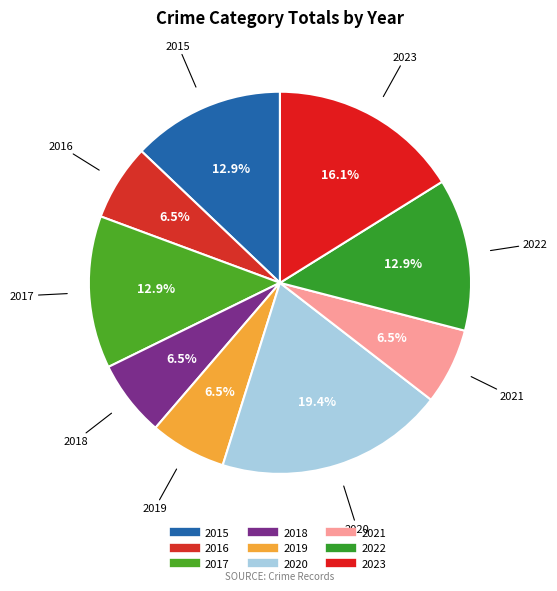

Which category has the biggest portion of the pie?

2020